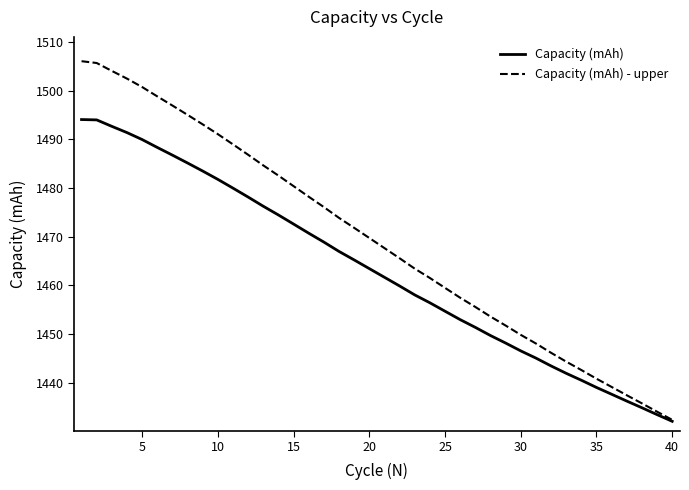

Which series has the largest total across all categories?

Capacity (mAh) - upper